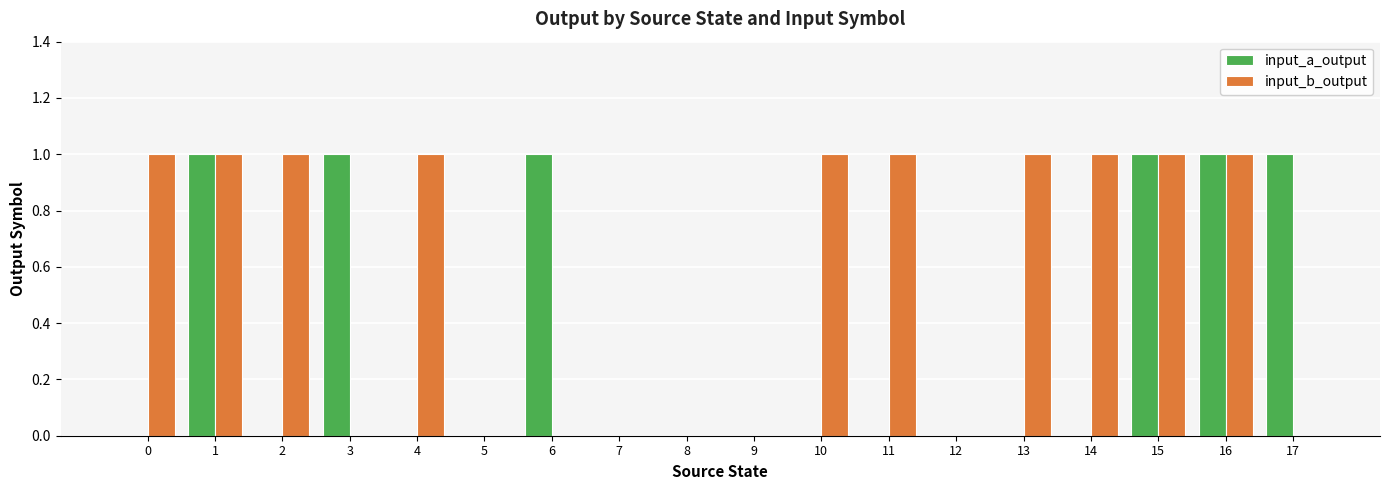

Are the bars horizontal?

No